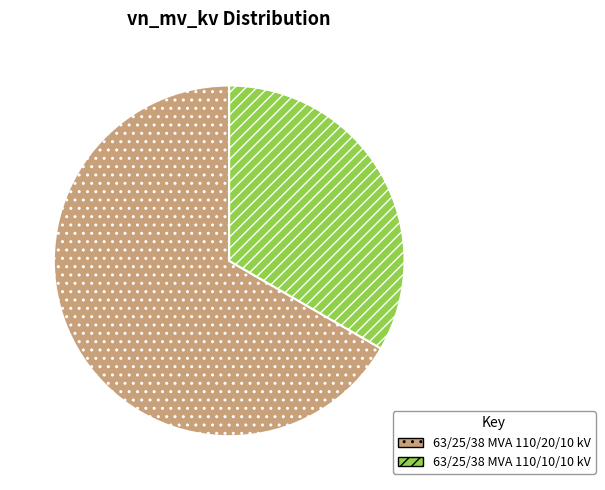

What is the smallest slice in the pie chart?

63/25/38 MVA 110/10/10 kV